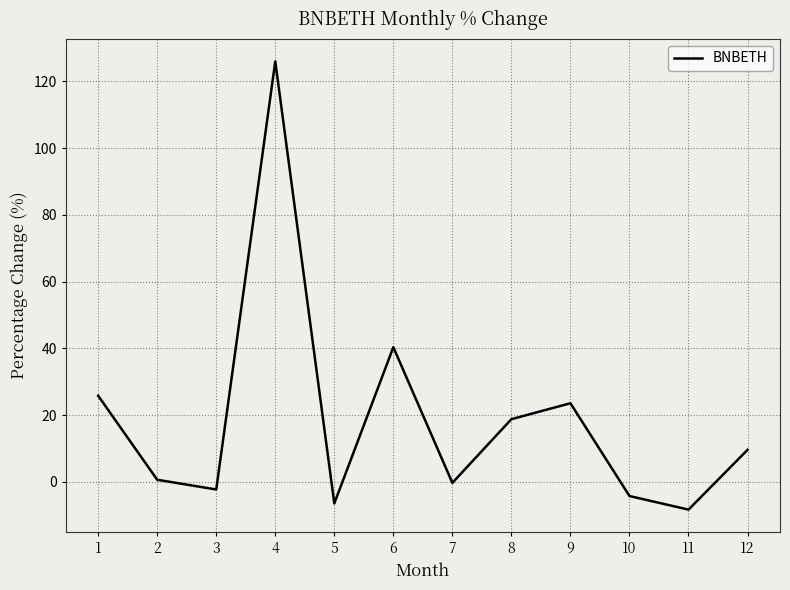

Where does the data first go above 9?

1